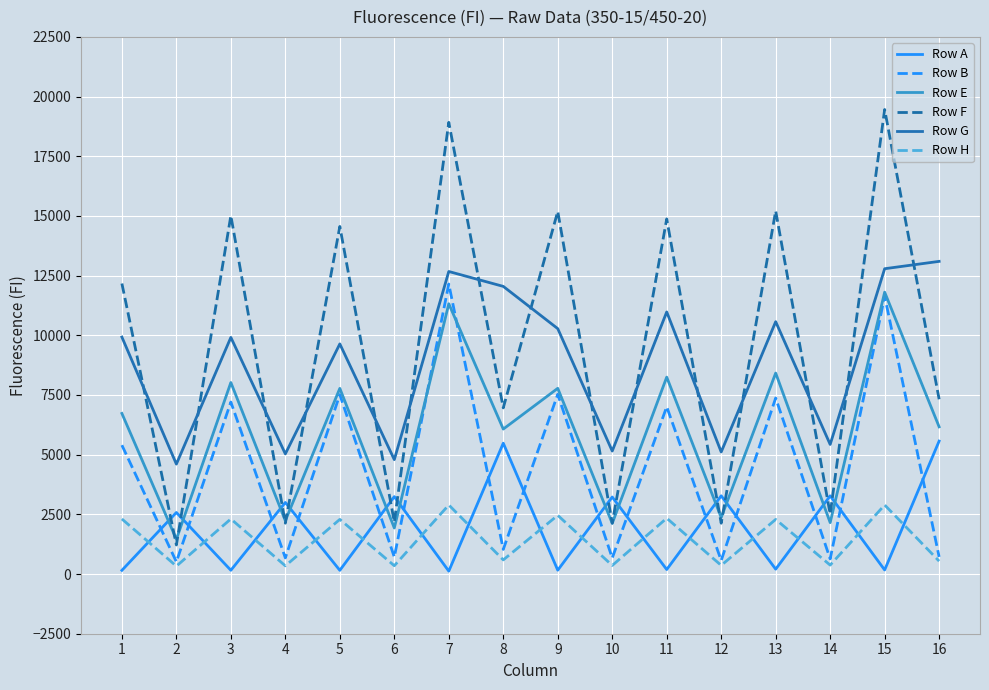

The value of Row G at 11 is 14596. True or false?

False